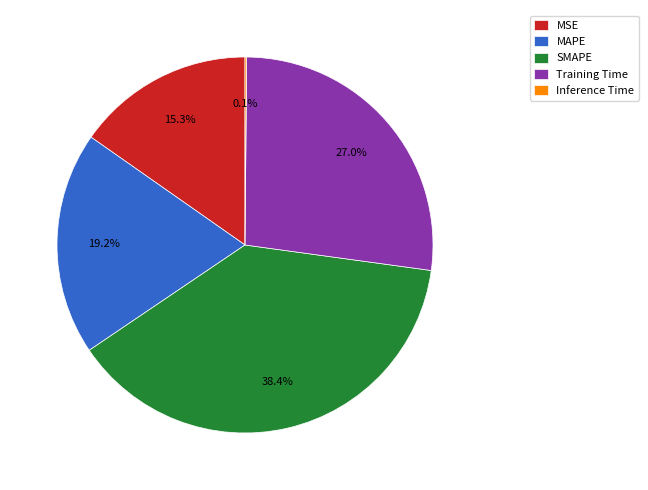

To the nearest percent, what percentage of the pie is SMAPE?

38%